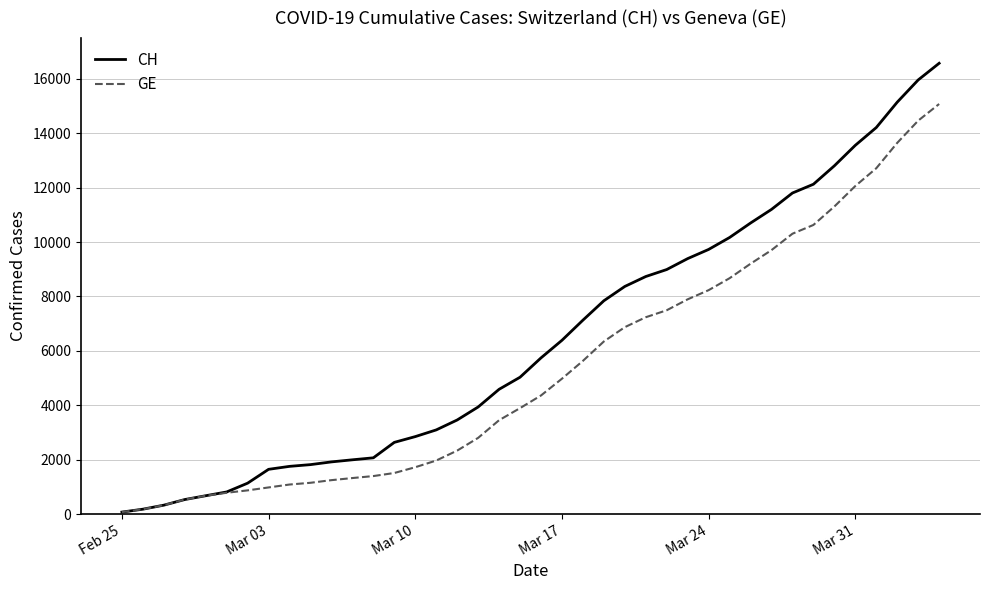

Which series has the largest total across all categories?

CH